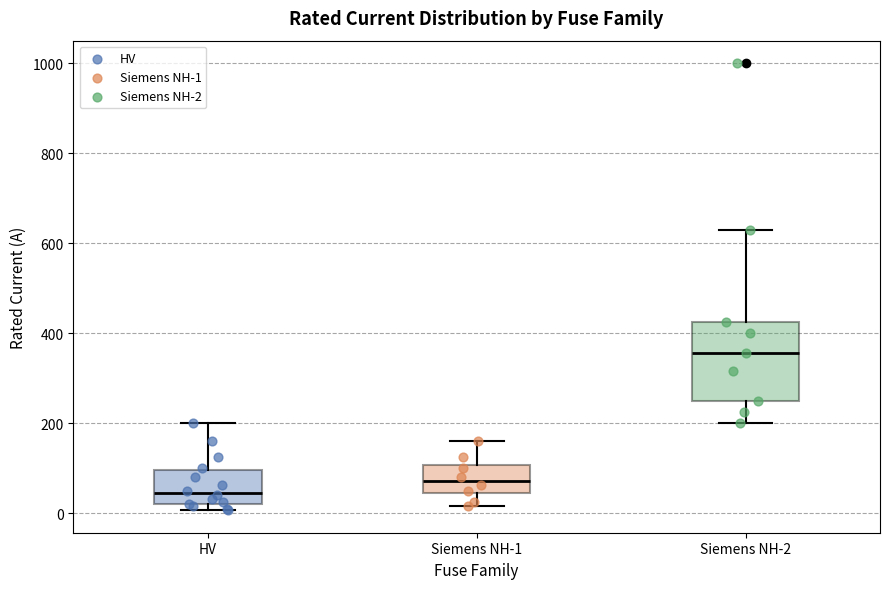

Comparing the boxes themselves (not the whiskers), which one is the tallest?

Siemens NH-2